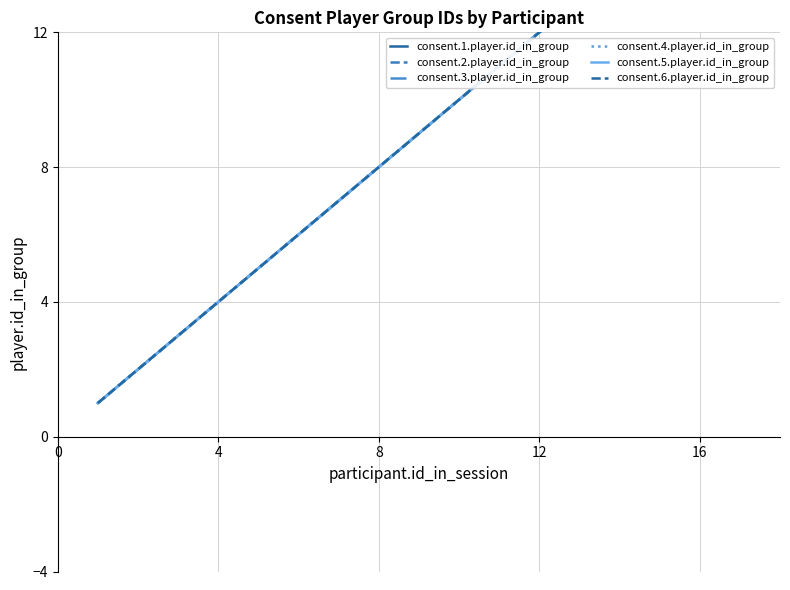

At how many categories does at least one series exceed 16?

2